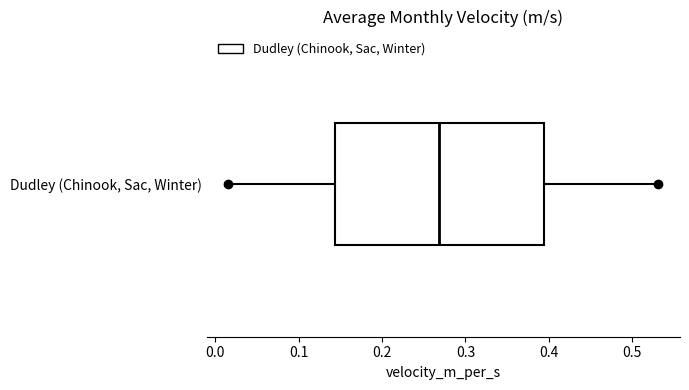

Transcribe this box plot: give where the median line is, the range the box spans, and where the two whiskers end, as read against the x-axis. The values are not printed on the chart, so give them approximately, as read against the axis.

median 0.27, box 0.14 to 0.39, whiskers 0.02 to 0.53